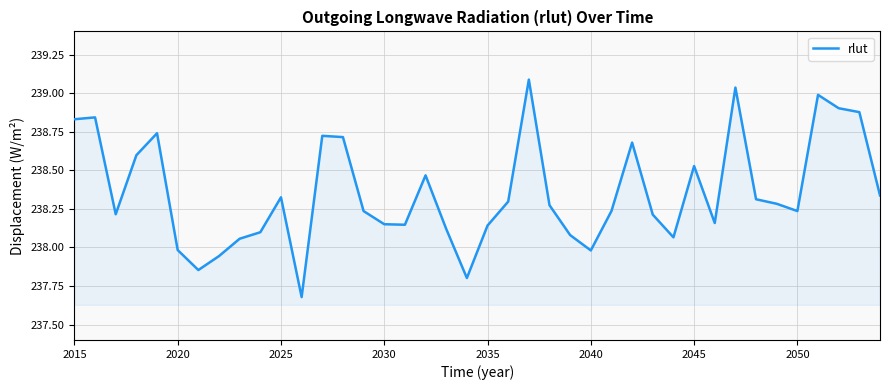

What is the maximum value shown in the chart?

239.1